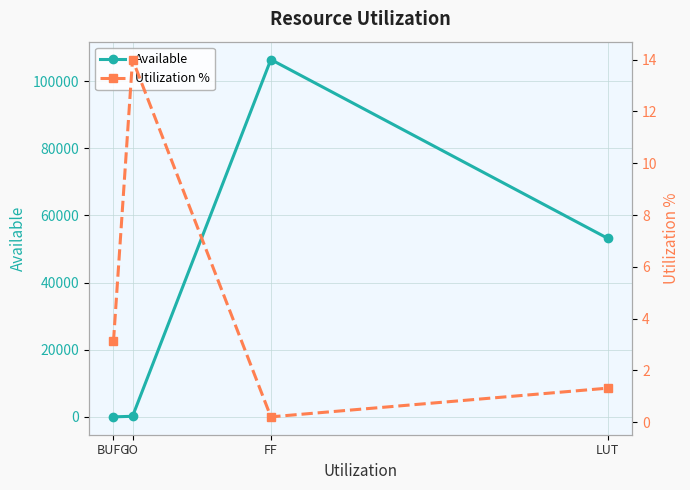

Reading left to right, list all the values displayed in this chart.

Available: BUFG=32.0	IO=200.0	FF=106400.0	LUT=53200.0
Utilization %: BUFG=3.1	IO=14.0	FF=0.2	LUT=1.3